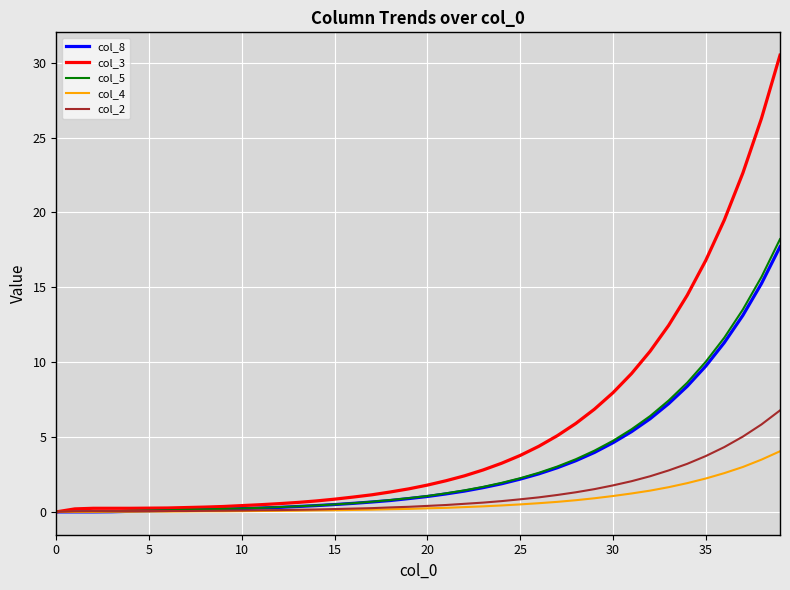

What is the maximum value shown in the chart?

30.5